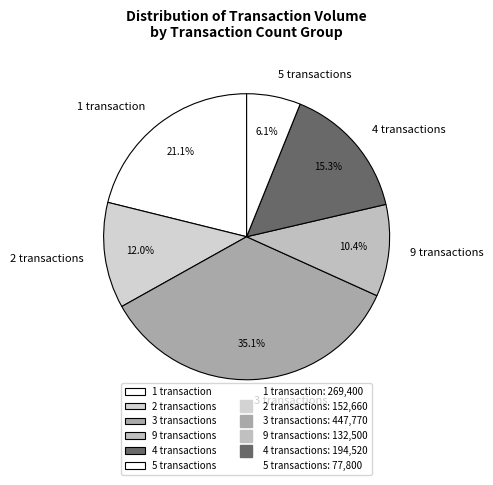

Which slice is the largest?

3 transactions